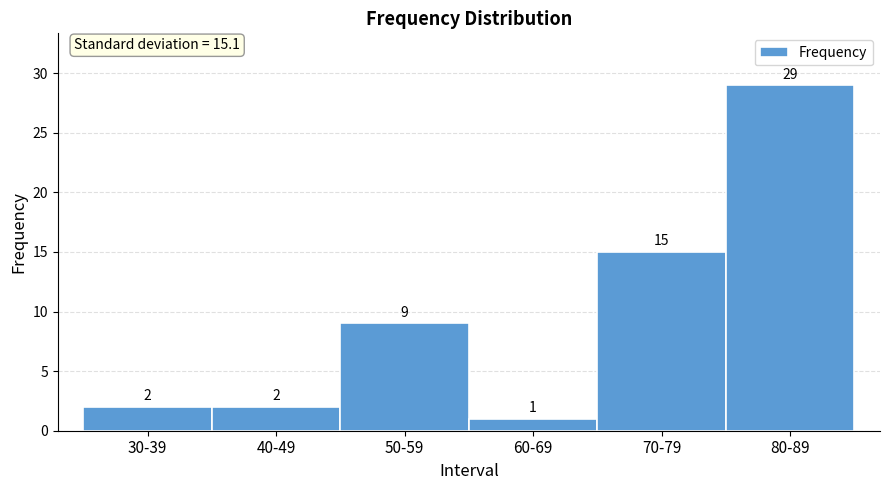

Reading left to right, what are all the values shown in this chart?

2	2	9	1	15	29